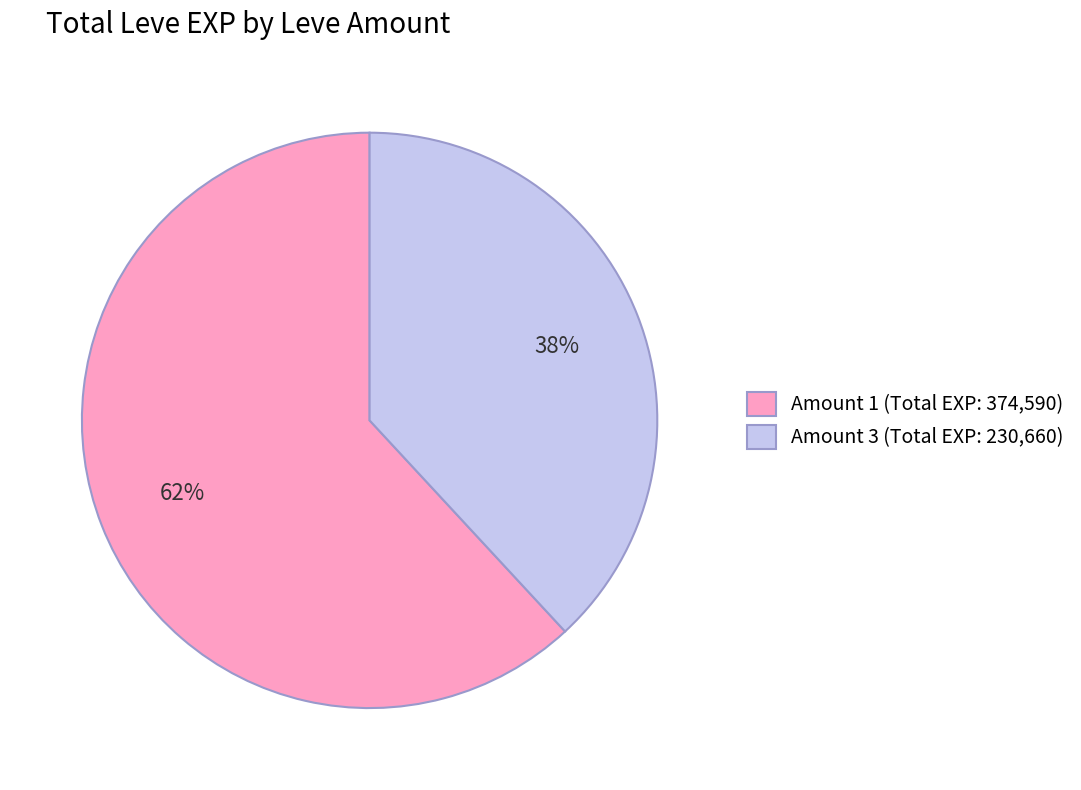

What percentage is the Amount 1 (Total EXP: 374,590) slice, to the nearest percent?

62%